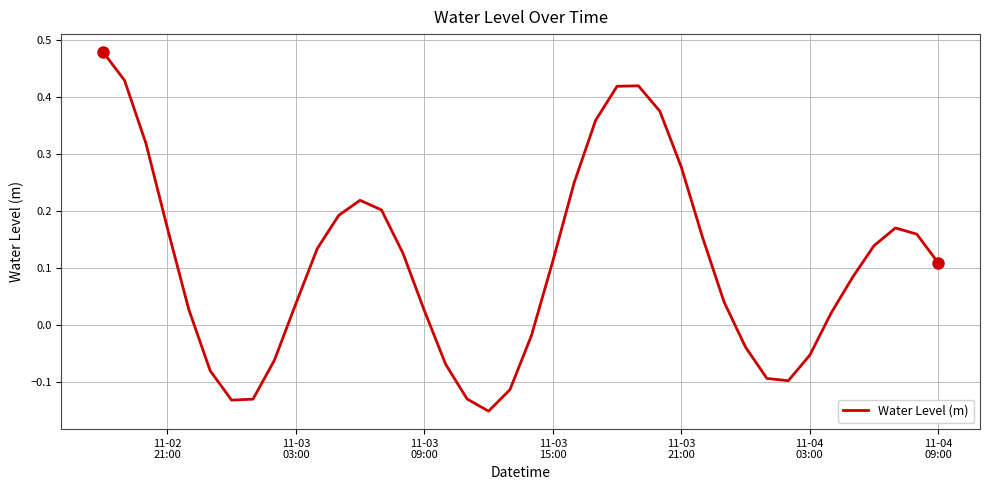

How many lines are shown in the chart?

1